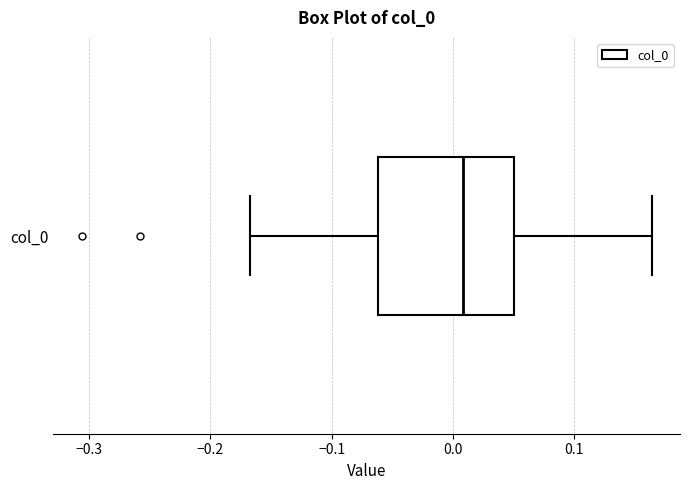

Transcribe this box plot: give where the median line is, the range the box spans, and where the two whiskers end, as read against the x-axis. The values are not printed on the chart, so give them approximately, as read against the axis.

median 0.01, box -0.06 to 0.05, whiskers -0.17 to 0.16